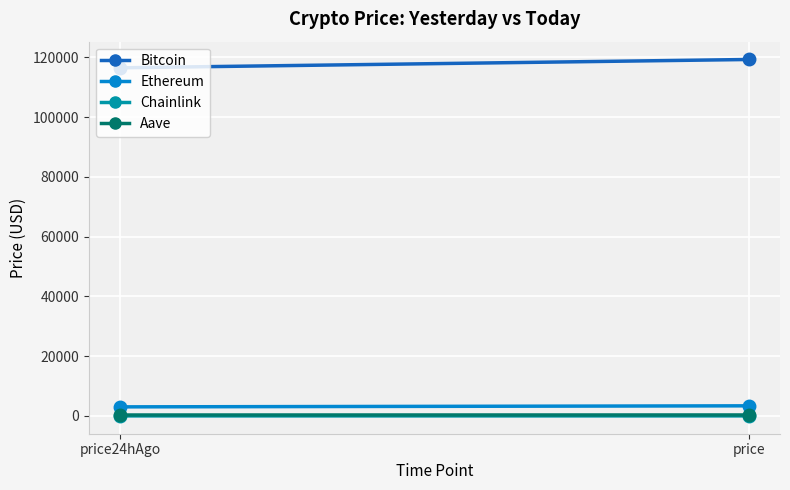

At which label is Bitcoin closest to 117849?

price24hAgo